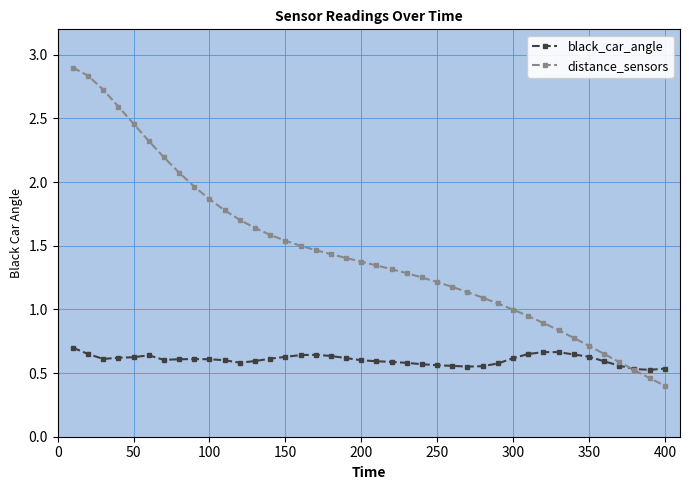

Which series has the widest spread of values?

distance_sensors